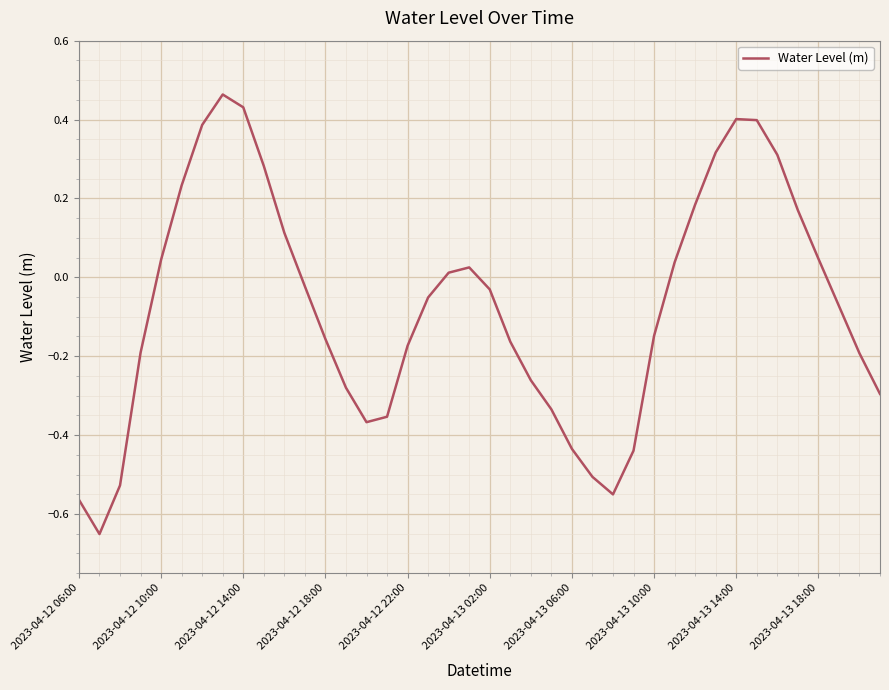

Does the chart display data point markers on the line(s)?

No